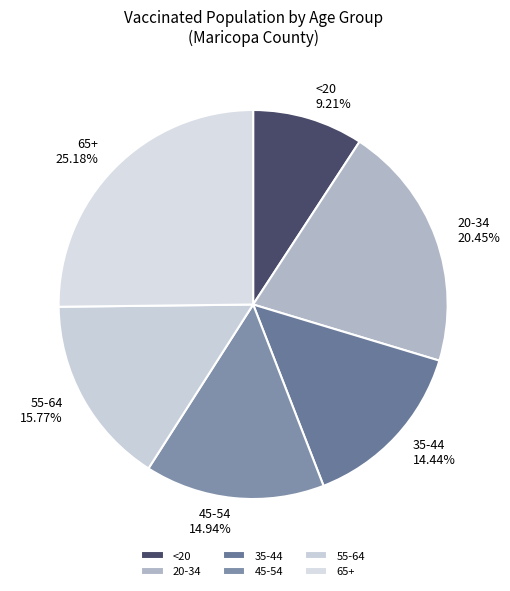

To the nearest percent, what percentage of the pie is 65+?

25%